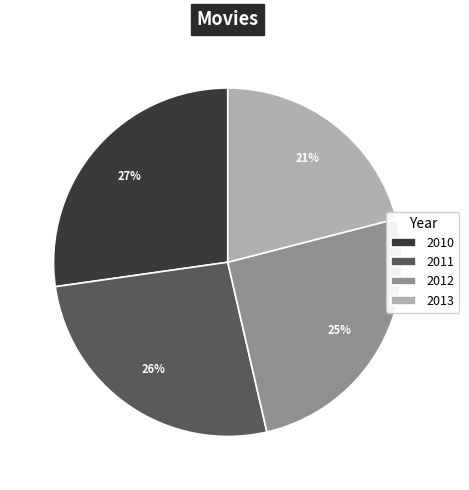

How many segments does this pie chart have?

4